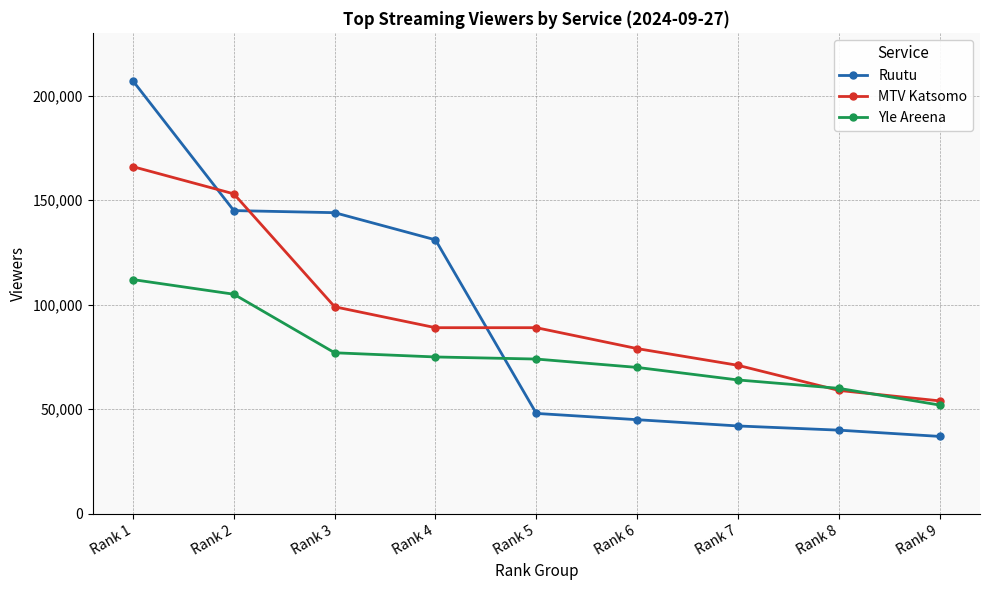

What is the difference between the maximum and minimum values in the MTV Katsomo series?

112000